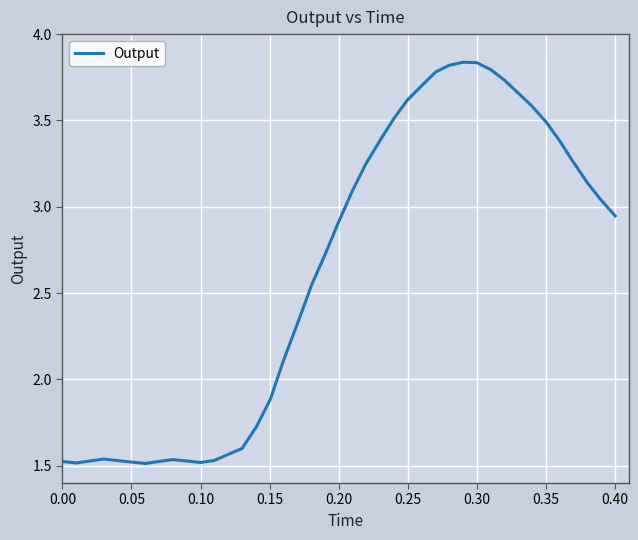

How many lines are shown in the chart?

1